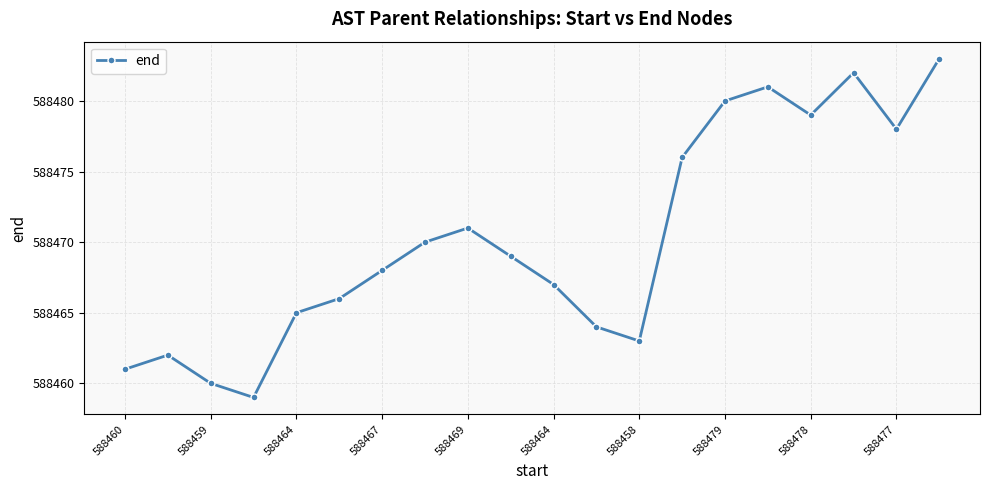

What is the maximum value shown in the chart?

588483